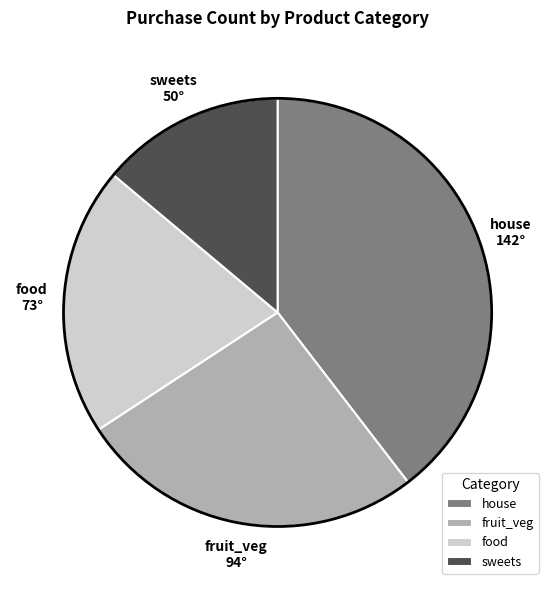

True or false: house accounts for 40% of the total.

True